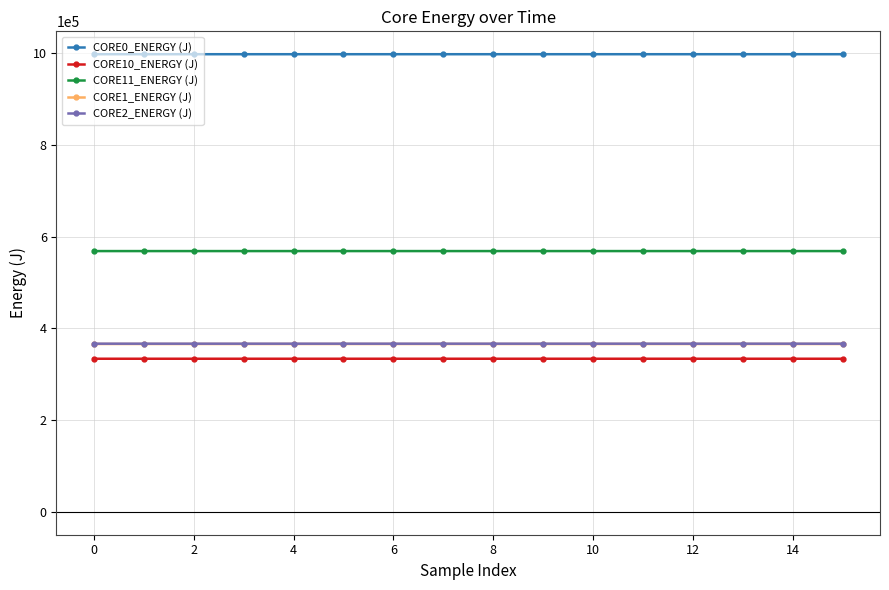

True or false: CORE10_ENERGY (J) and CORE11_ENERGY (J) intersect in this chart.

False